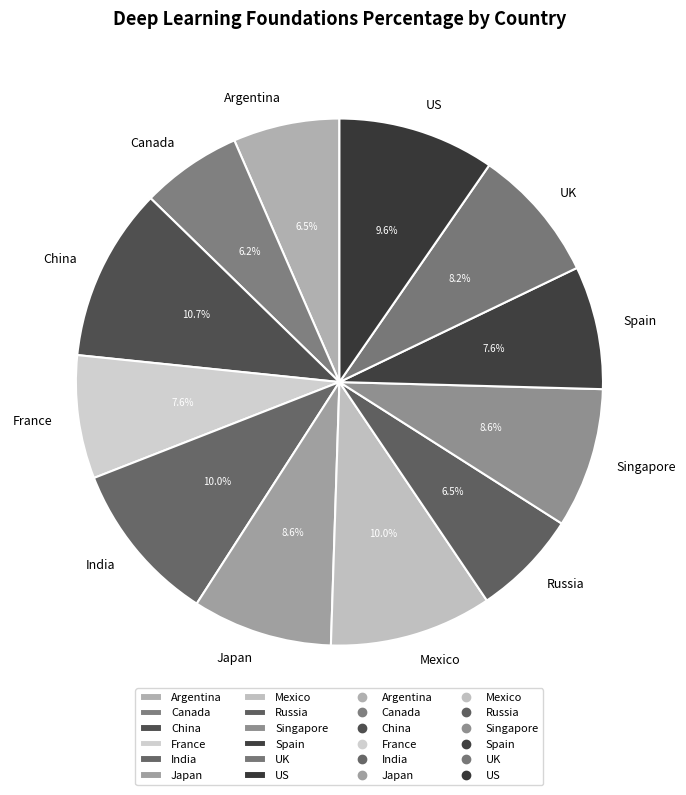

Is the sum of Singapore and Mexico greater than half?

No